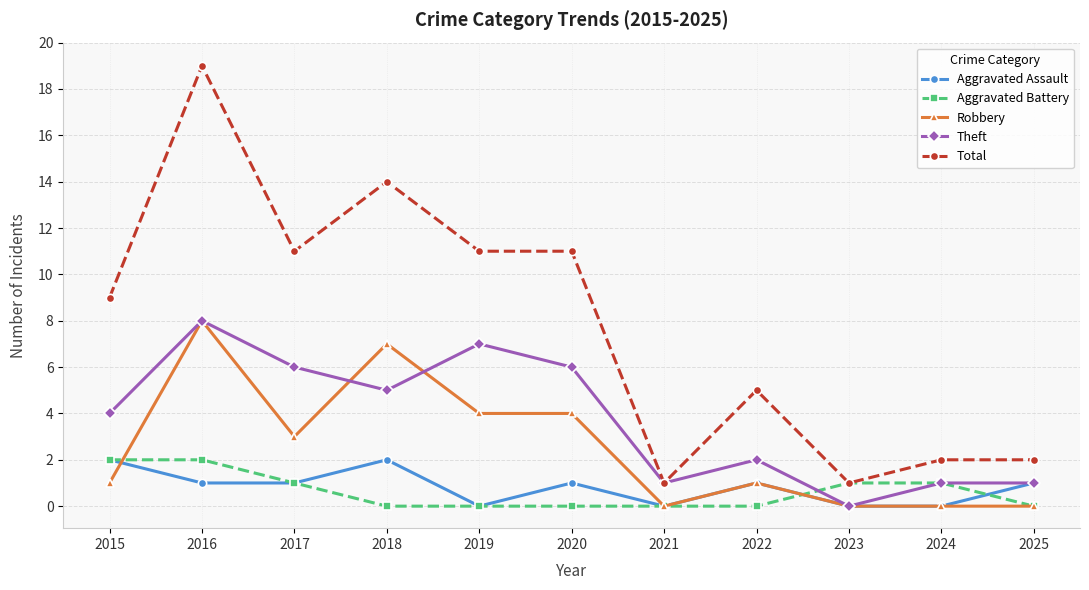

What is the approximate value of Theft at 2016?

8